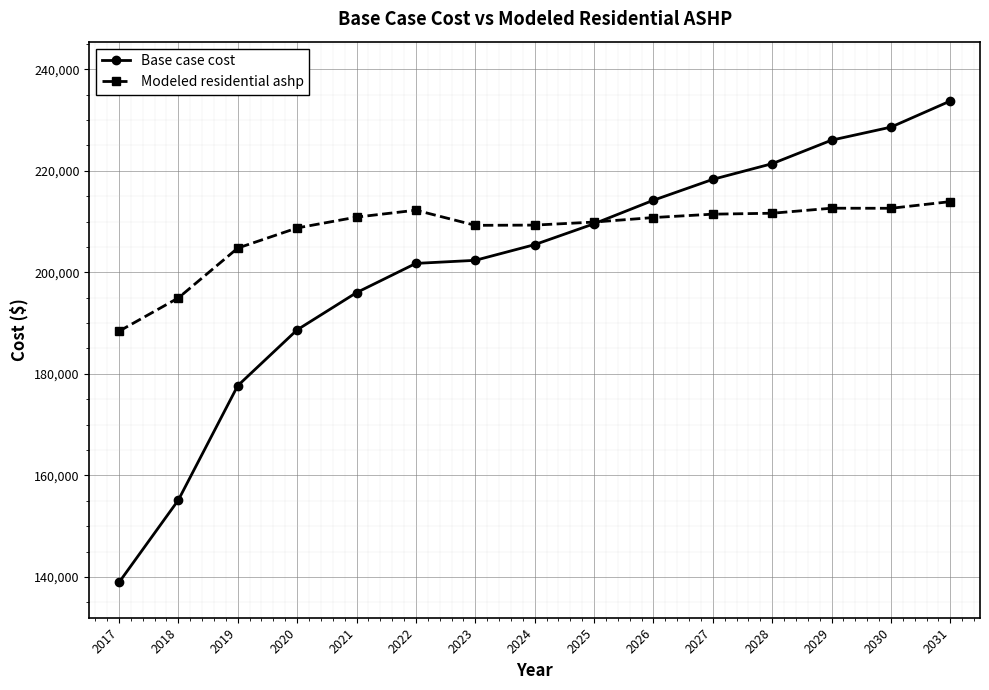

How many values in the Modeled residential ashp series exceed 210797?

8